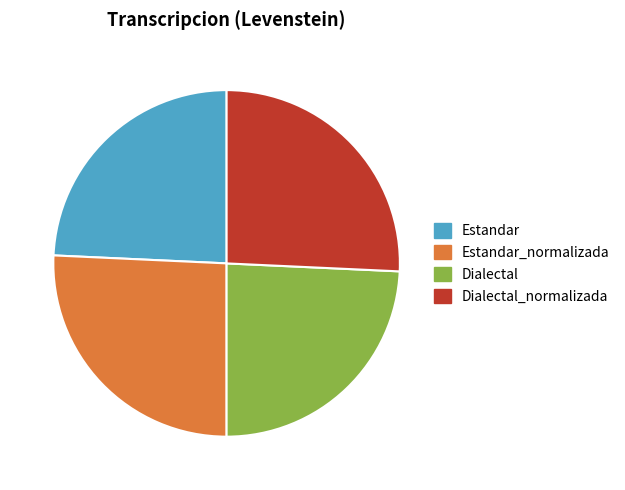

Is it true that Estandar is 24% of the pie?

True